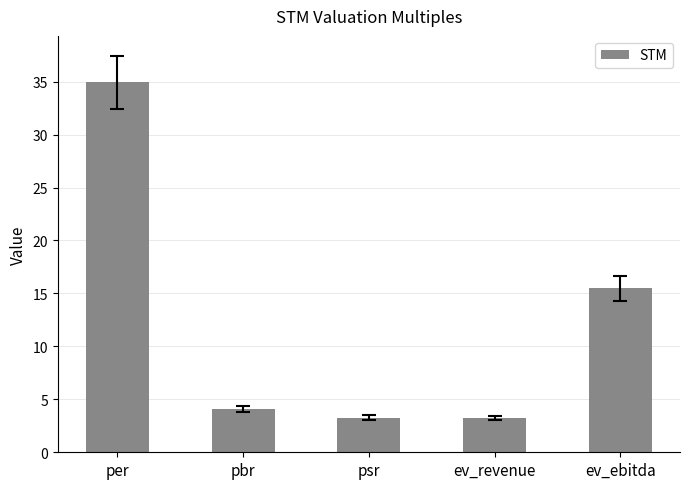

What is the sum of all values?

61.0